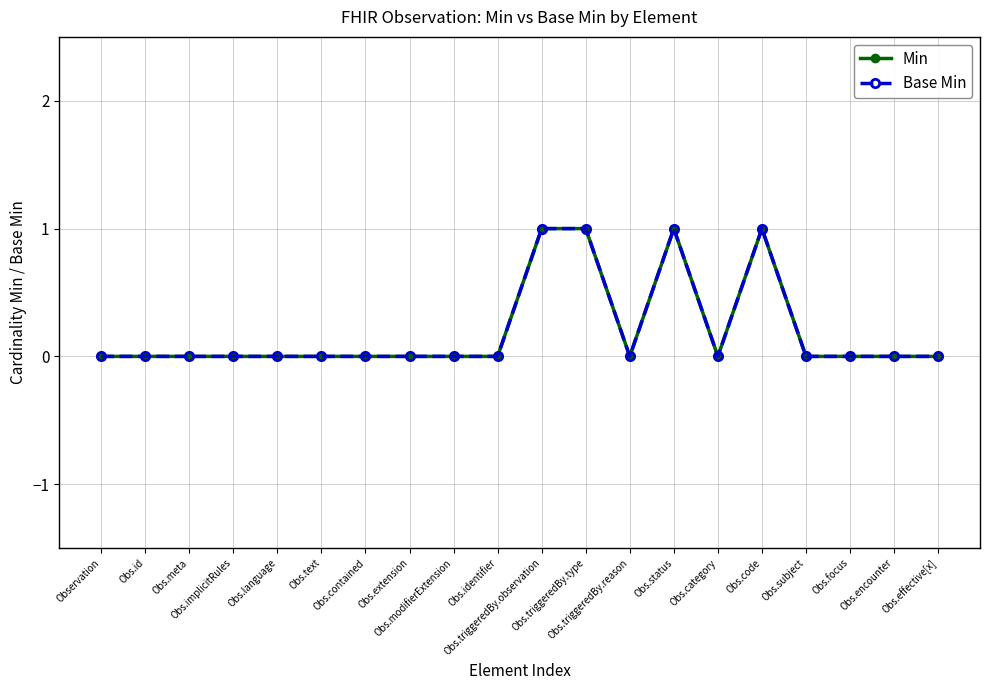

Which series has the largest range (max minus min)?

Min